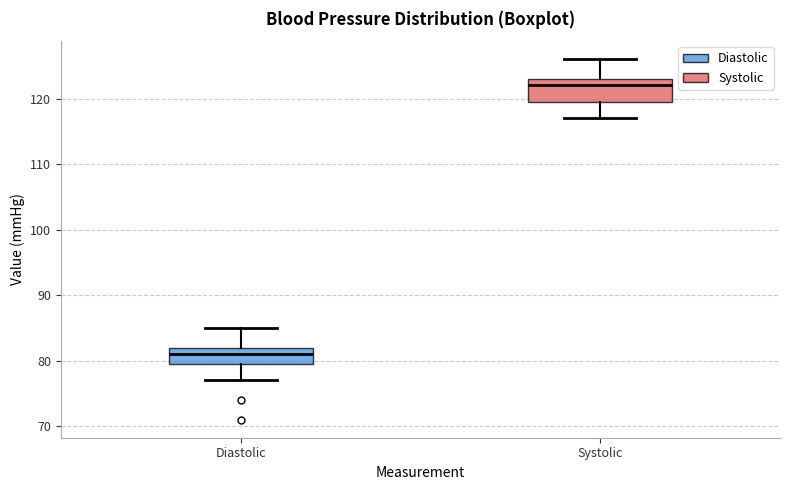

Reading left to right, read every box against the y-axis: the position of its median line, the range the box covers, and the ends of its whiskers. The values are not printed on the chart, so give them approximately, as read against the axis.

Diastolic: median 81, box 80 to 82, whiskers 77 to 85
Systolic: median 122, box 120 to 123, whiskers 117 to 126